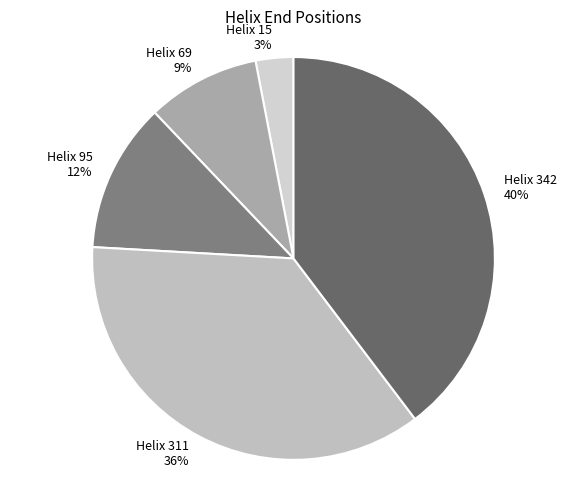

What is the smallest slice in the pie chart?

Helix 15